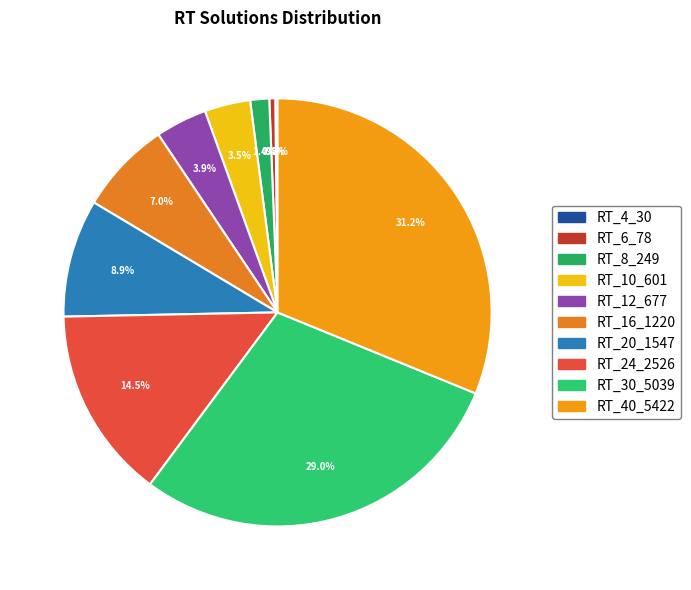

What is the smallest slice in the pie chart?

RT_4_30